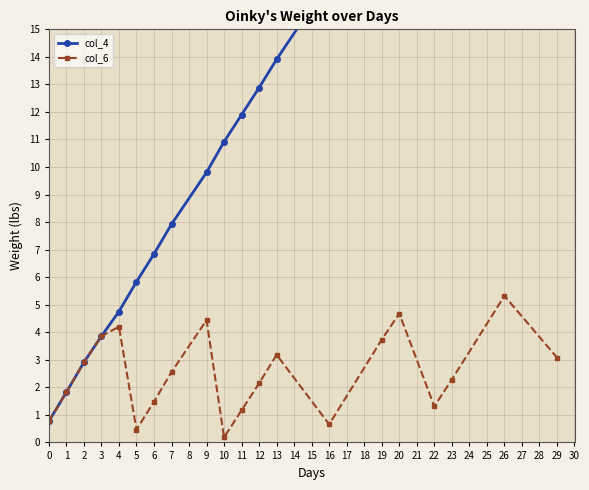

What is the value of the col_6 point at the 18th from the left?

2.3